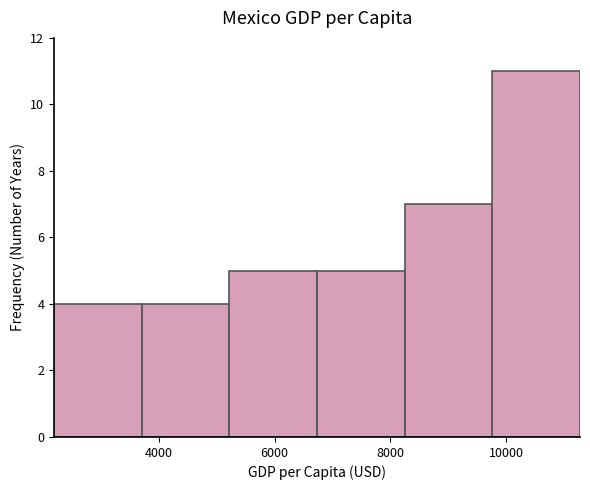

Reading left to right, transcribe this chart: for each bar, give the range it covers on the x-axis and its height. Neither the bar edges nor the heights are printed on the chart, so give them approximately, as read against the axes.

2200 to 3800: 4
3800 to 5200: 4
5200 to 6800: 5
6800 to 8200: 5
8200 to 9800: 7
9800 to 11200: 11